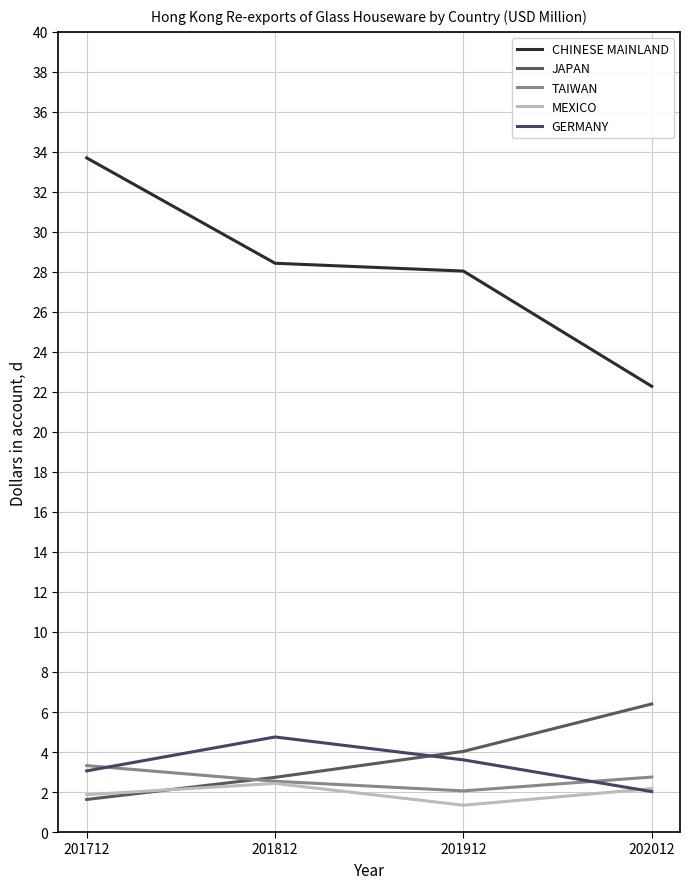

What is the difference between the highest and lowest values at 201712?

32.1